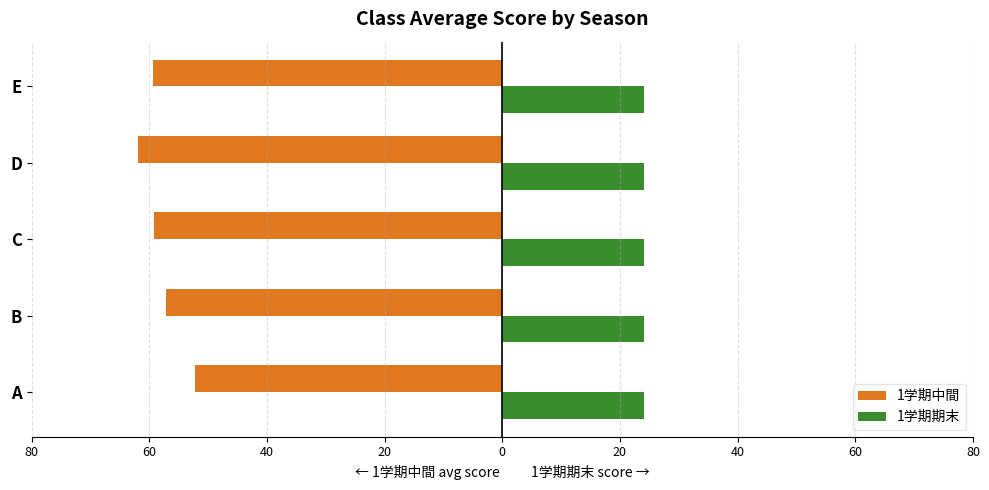

Rank the series by their maximum value, from highest to lowest.

1学期期末, 1学期中間